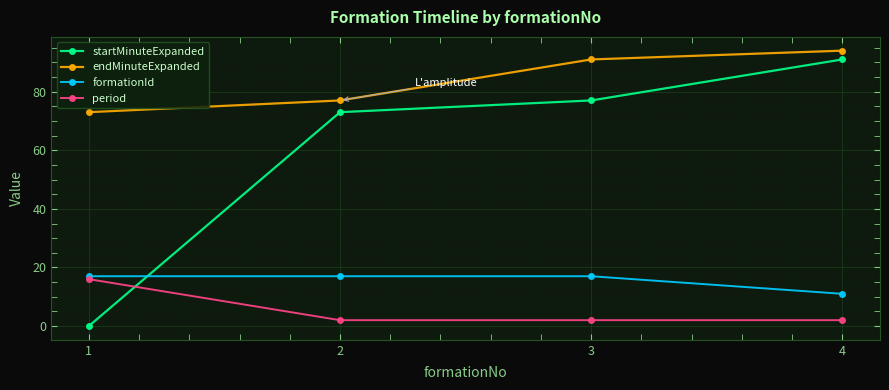

List the labels in order of endMinuteExpanded value, largest first.

4, 3, 2, 1